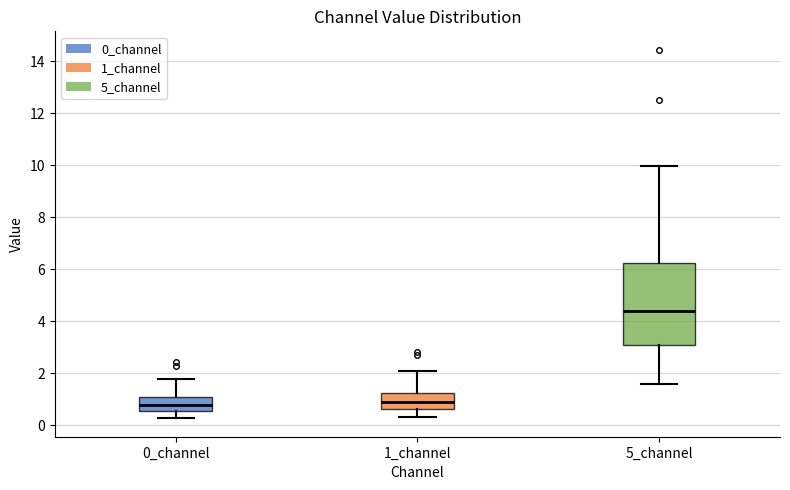

Reading left to right, read every box against the y-axis: the position of its median line, the range the box covers, and the ends of its whiskers. The values are not printed on the chart, so give them approximately, as read against the axis.

0_channel: median 0.8, box 0.6 to 1.0, whiskers 0.2 to 1.8
1_channel: median 0.8, box 0.6 to 1.2, whiskers 0.4 to 2.0
5_channel: median 4.4, box 3.2 to 6.2, whiskers 1.6 to 10.0